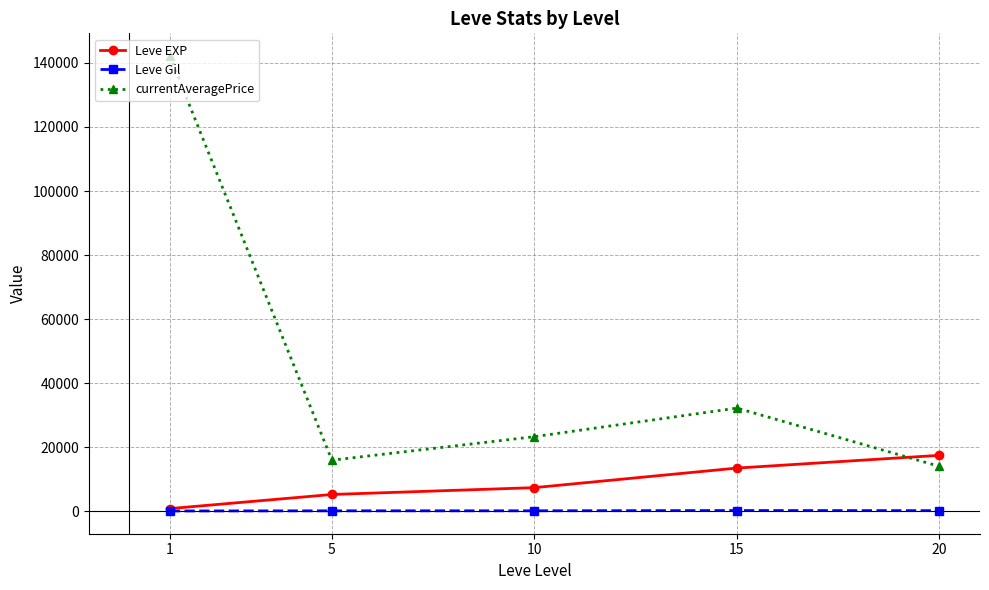

True or false: currentAveragePrice has more than 0 points higher than both neighbors.

True